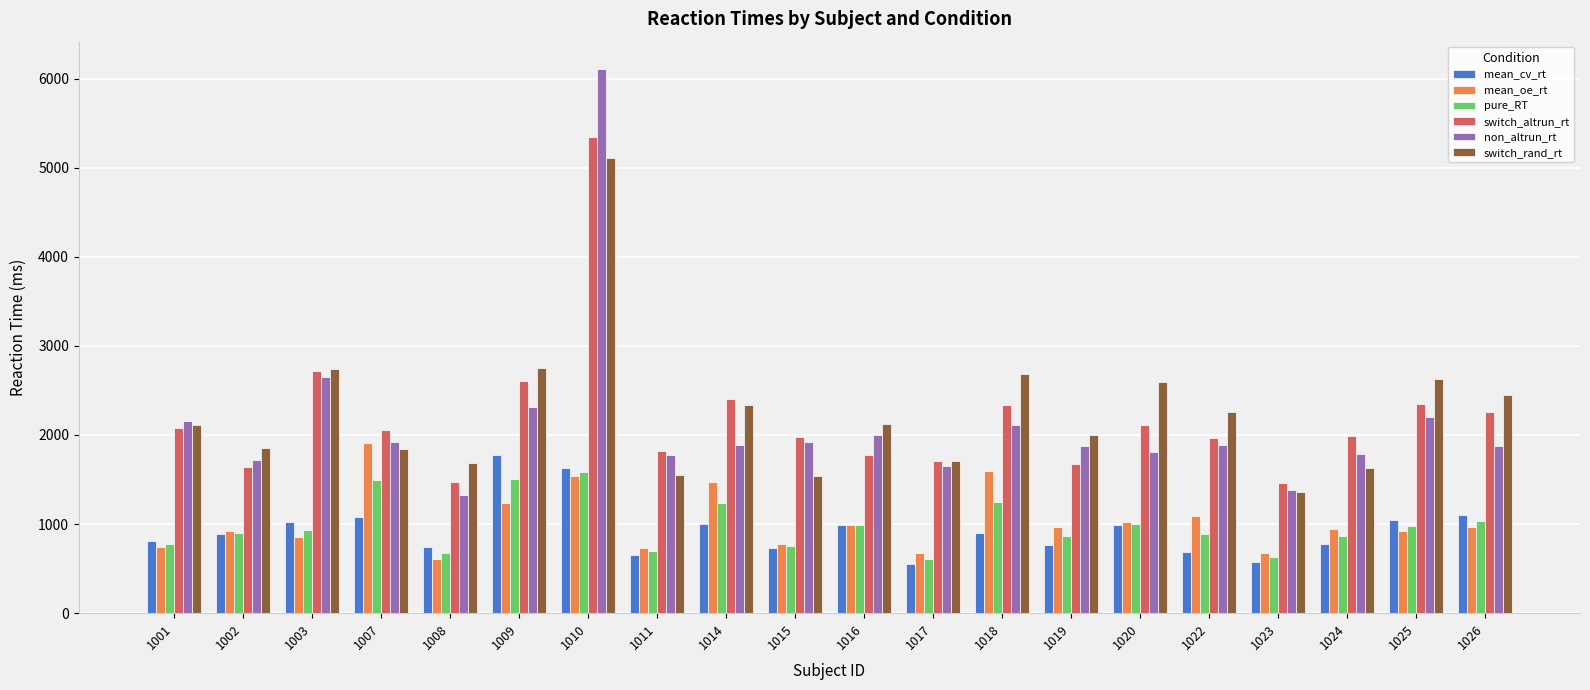

How many bars are there in total?

120